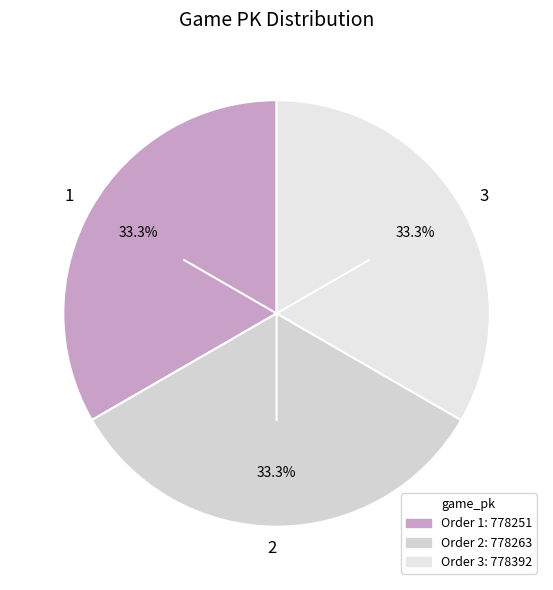

Is the sum of 1 and 3 greater than half?

Yes